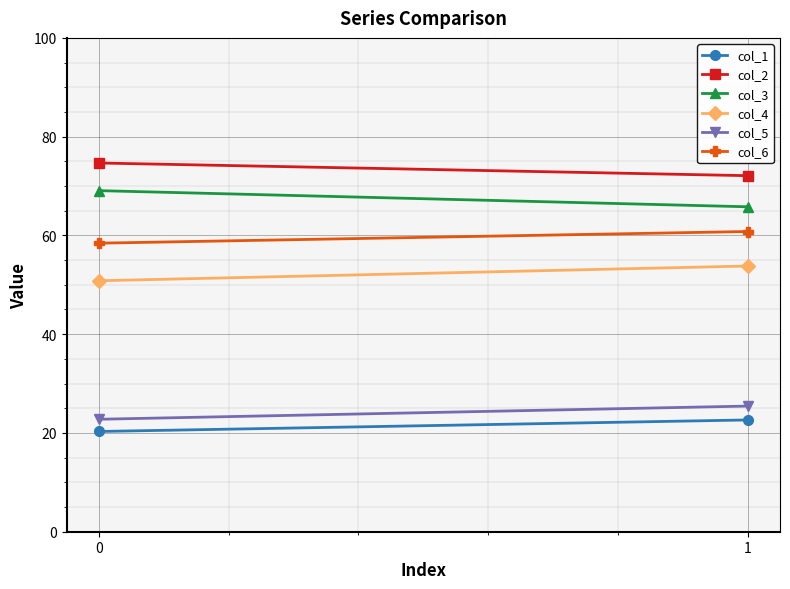

The col_1 series shows 20.3 at 0. True or false?

True